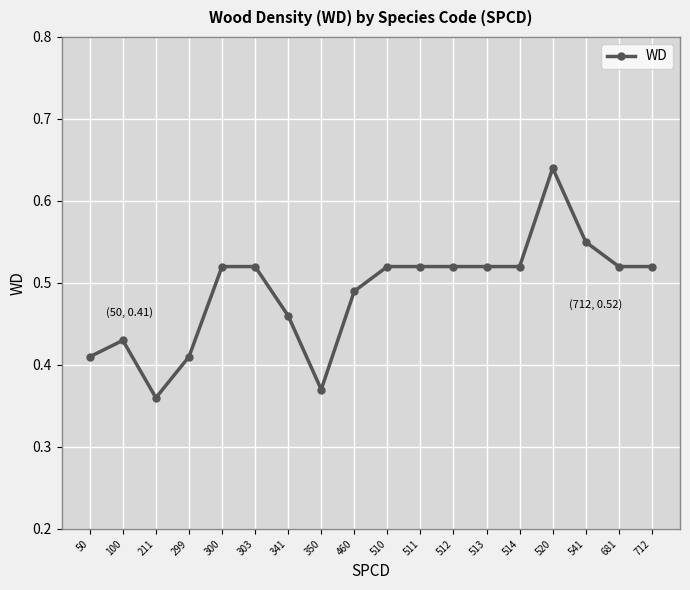

What is the difference between the maximum and minimum values?

0.3